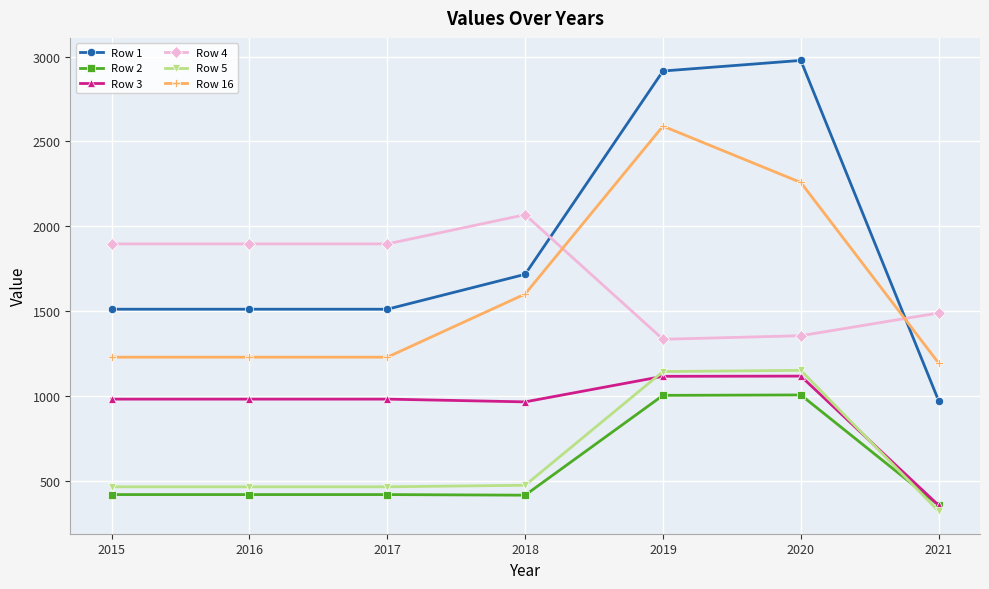

What is the average value of the Row 16 series?

1618.3